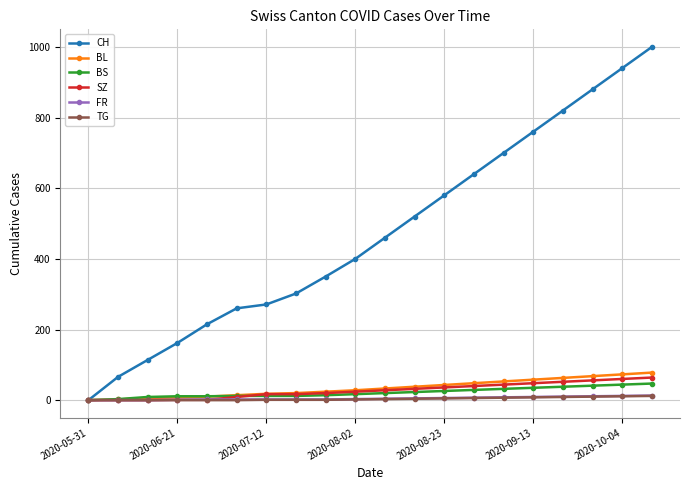

Which series has the largest range (max minus min)?

CH